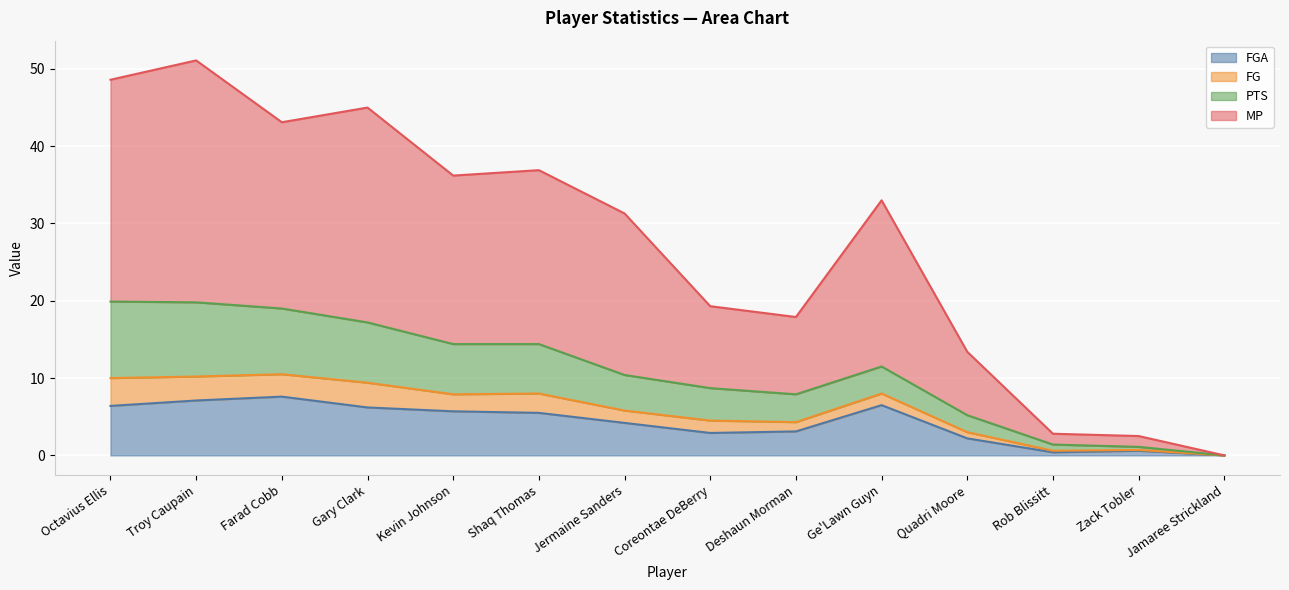

What is the total value across all series at Deshaun Morman?

17.9